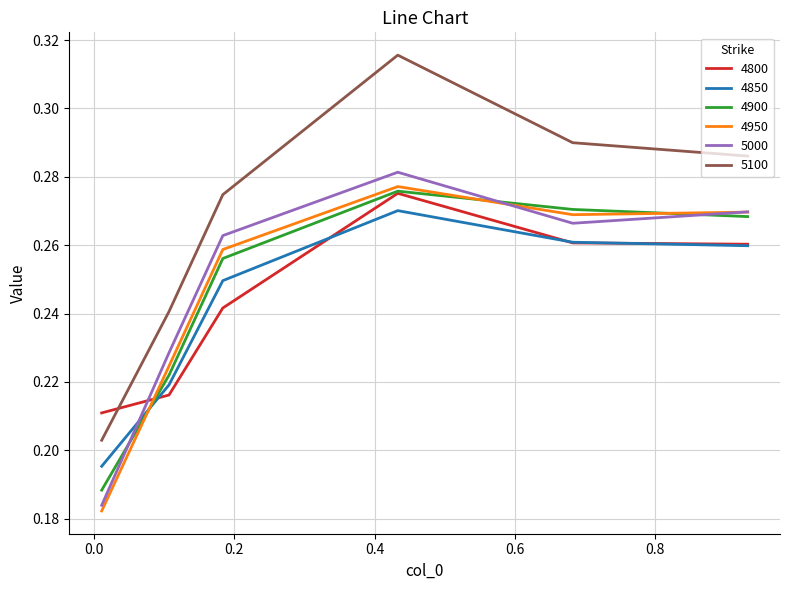

Which series has the widest spread of values?

5100